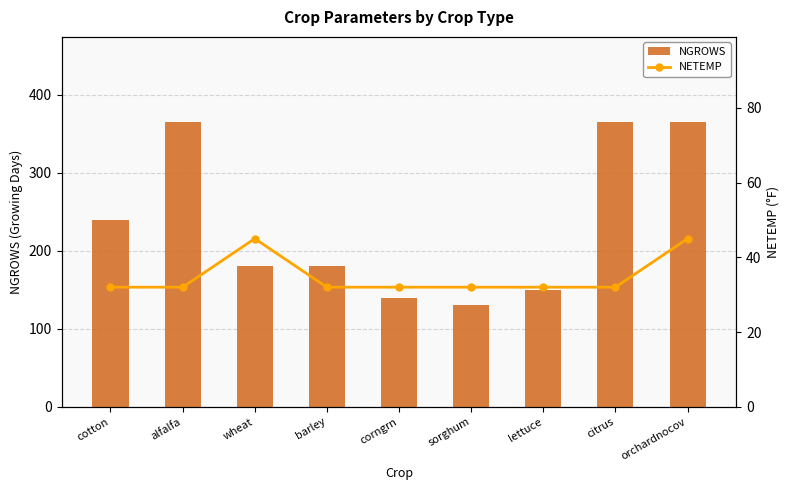

What is the difference between the second highest and minimum values in the NETEMP series?

13